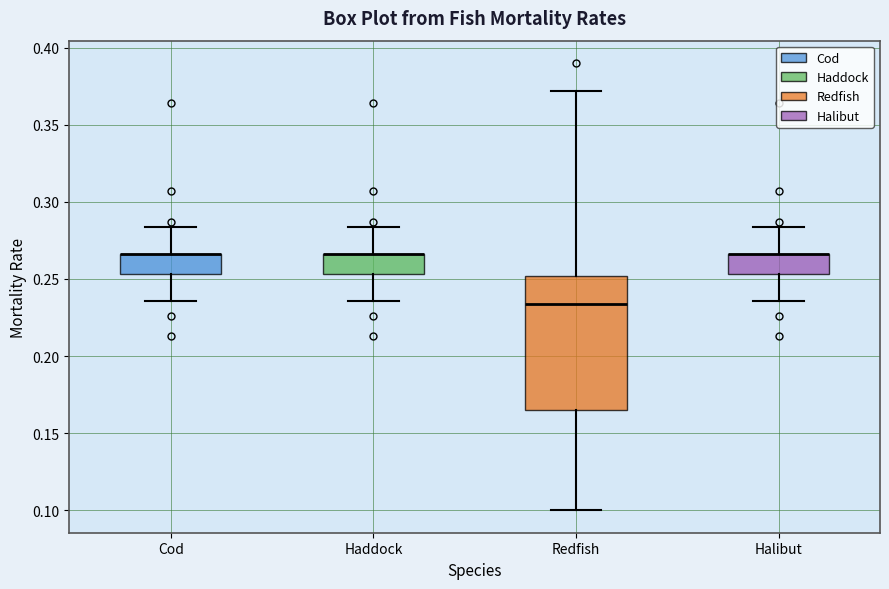

Comparing the boxes themselves (not the whiskers), which one is the tallest?

Redfish